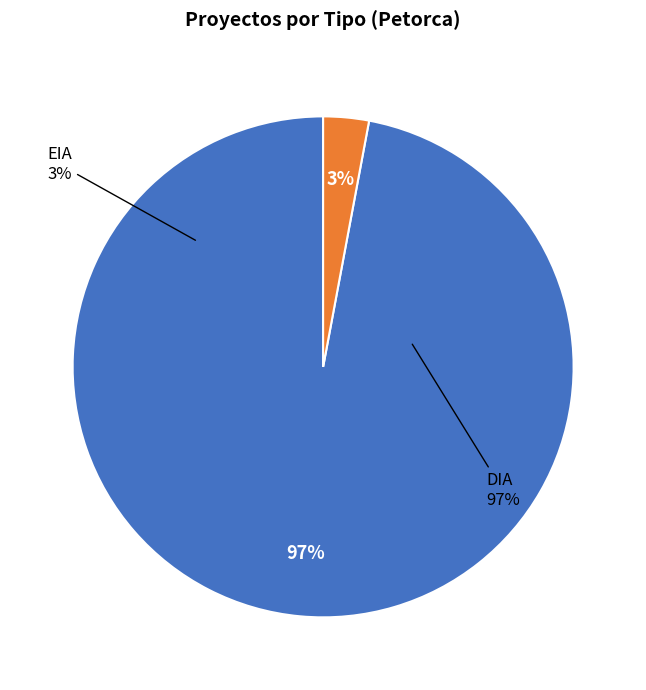

How many segments does this pie chart have?

2